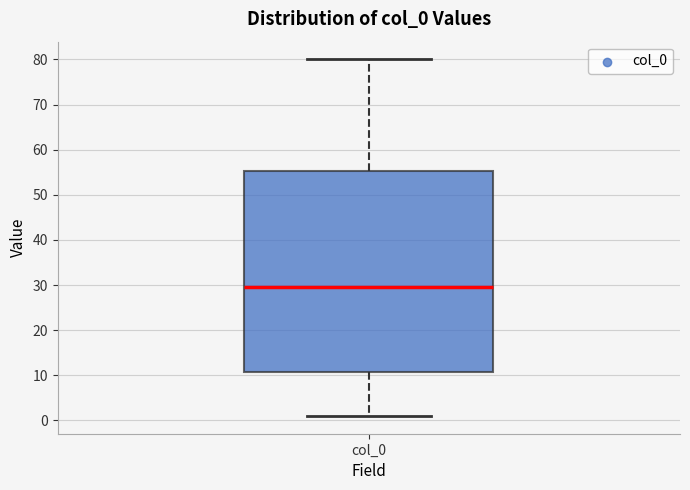

Where is the upper edge of the box for col_0 on the y-axis? The values are not printed on the chart, so give them approximately, as read against the axis.

55